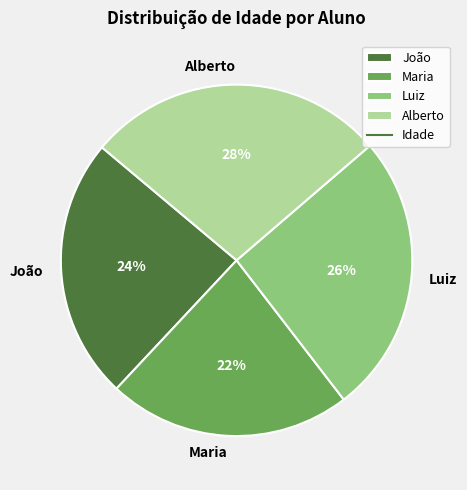

To the nearest percent, what percentage of the pie is Luiz?

26%